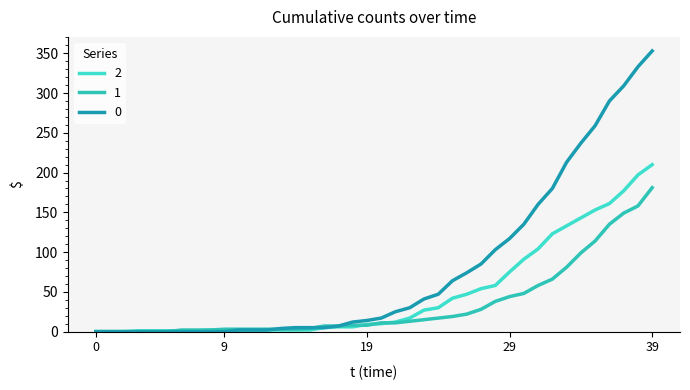

Is this an area chart (filled region under the line)?

No